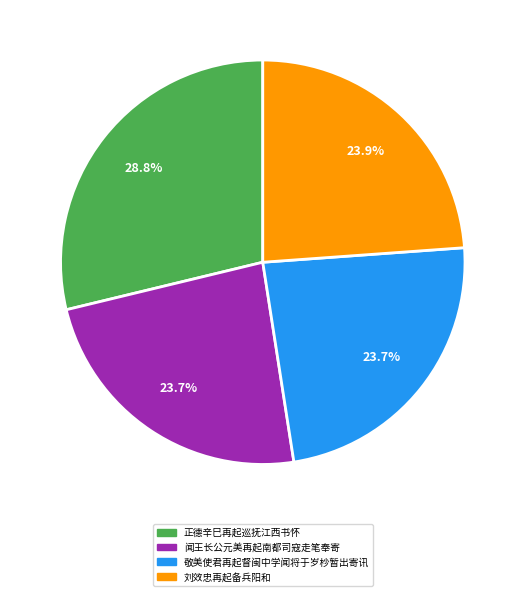

To the nearest percent, what is the average slice percentage?

25%